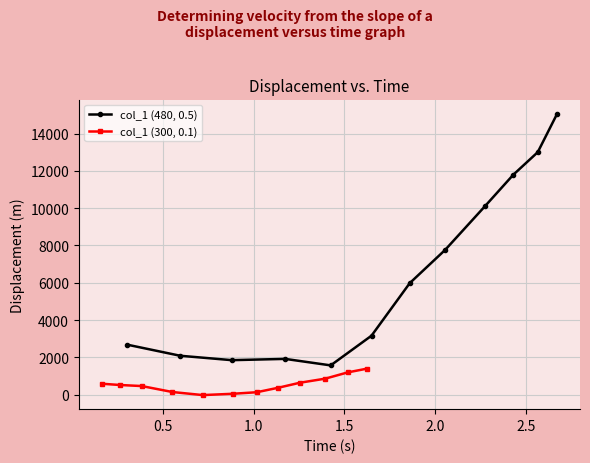

How many values in col_1 (300, 0.1) are below zero?

1